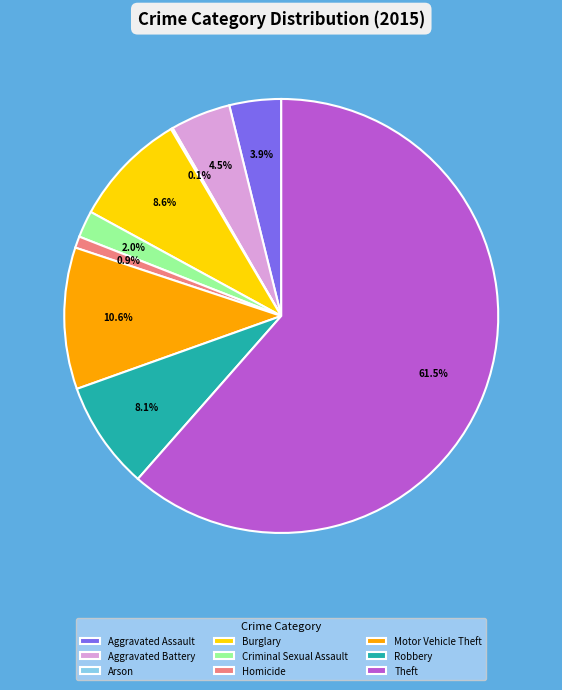

Between Criminal Sexual Assault and Robbery, which is larger?

Robbery